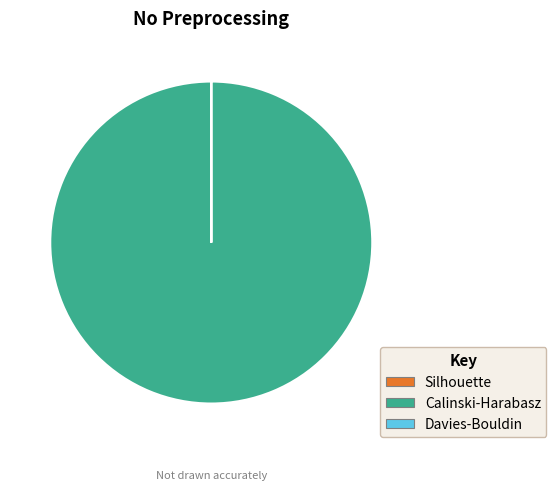

What is the majority slice?

Calinski-Harabasz